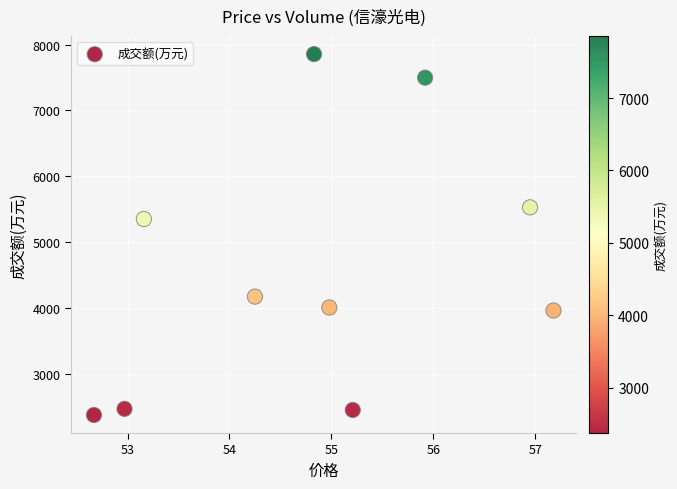

What is the range of Y values (max minus min)?

5478